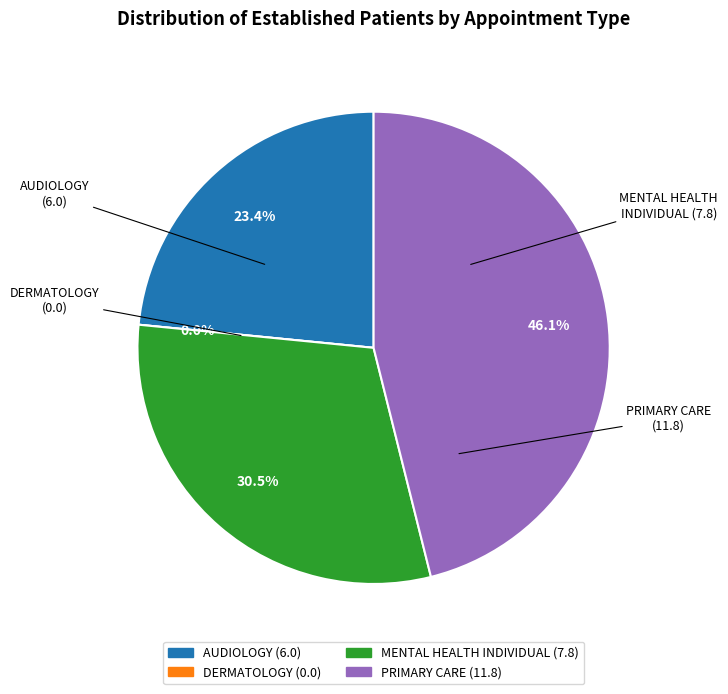

To the nearest percent, what is the difference between the largest and smallest slice percentages?

46%